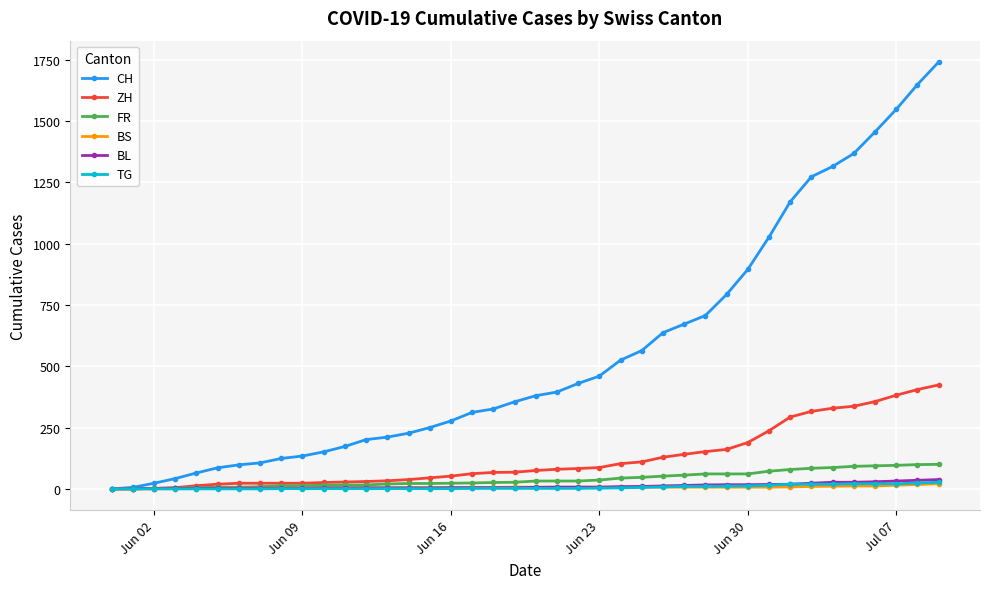

Which series has the largest range (max minus min)?

CH